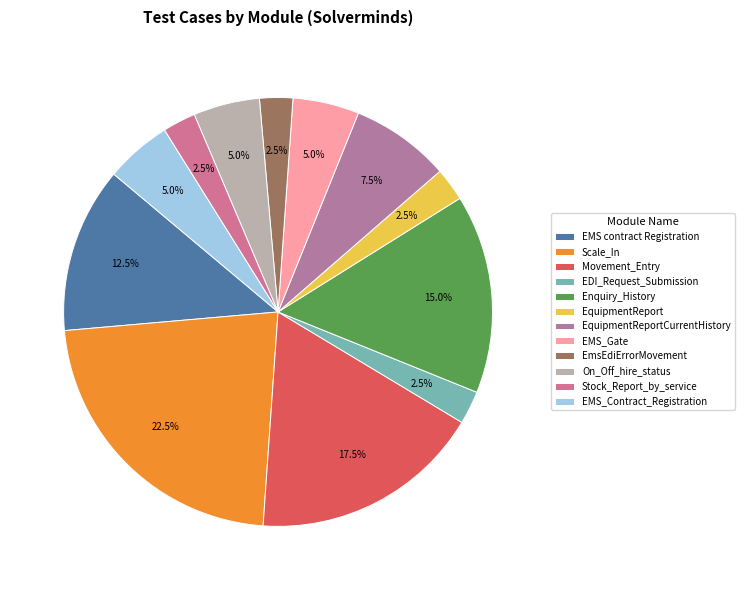

Is EMS_Gate the majority of the pie?

No